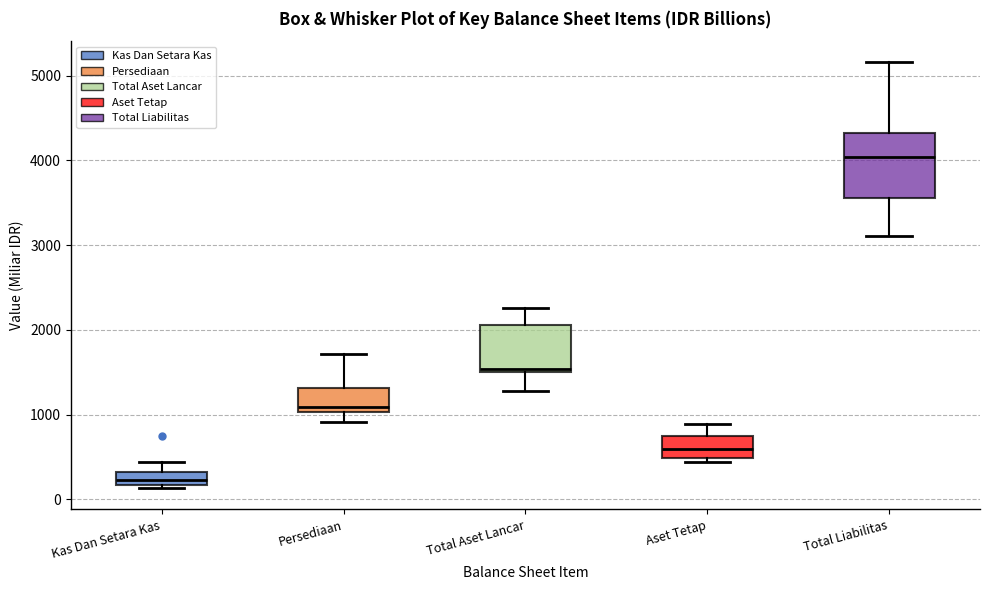

Reading left to right, transcribe this box plot: for each box, give where its median line is, the range the box spans, and where its two whiskers end, as read against the y-axis. The values are not printed on the chart, so give them approximately, as read against the axis.

Kas Dan Setara Kas: median 200 (inside the box), box 200 to 300, whiskers 100 to 400
Persediaan: median 1100, box 1000 to 1300, whiskers 900 to 1700
Total Aset Lancar: median 1500 (just above the box's lower edge), box 1500 to 2100, whiskers 1300 to 2300
Aset Tetap: median 600, box 500 to 700, whiskers 400 to 900
Total Liabilitas: median 4000, box 3600 to 4300, whiskers 3100 to 5200